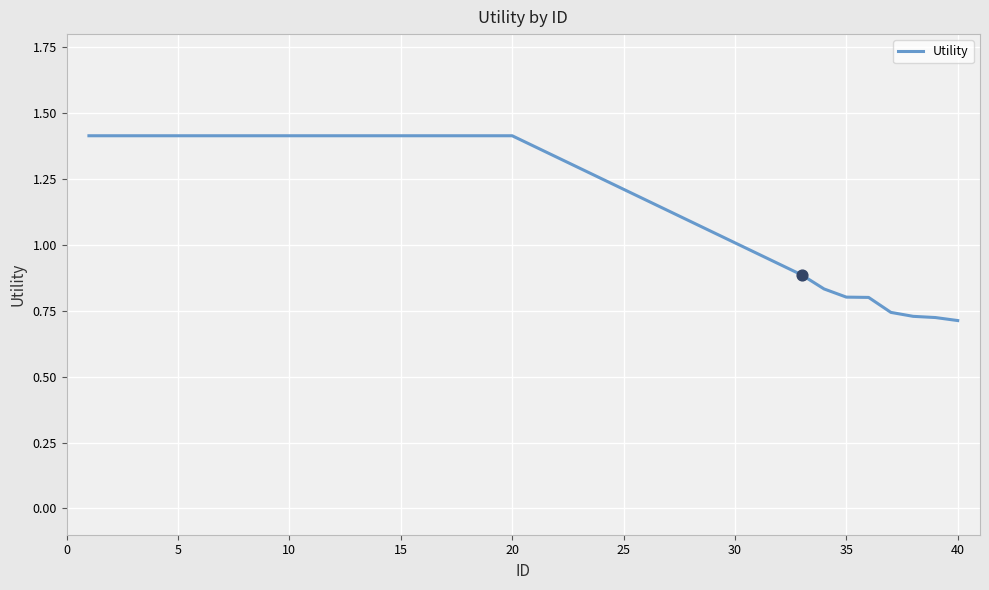

What is the maximum value shown in the chart?

1.4